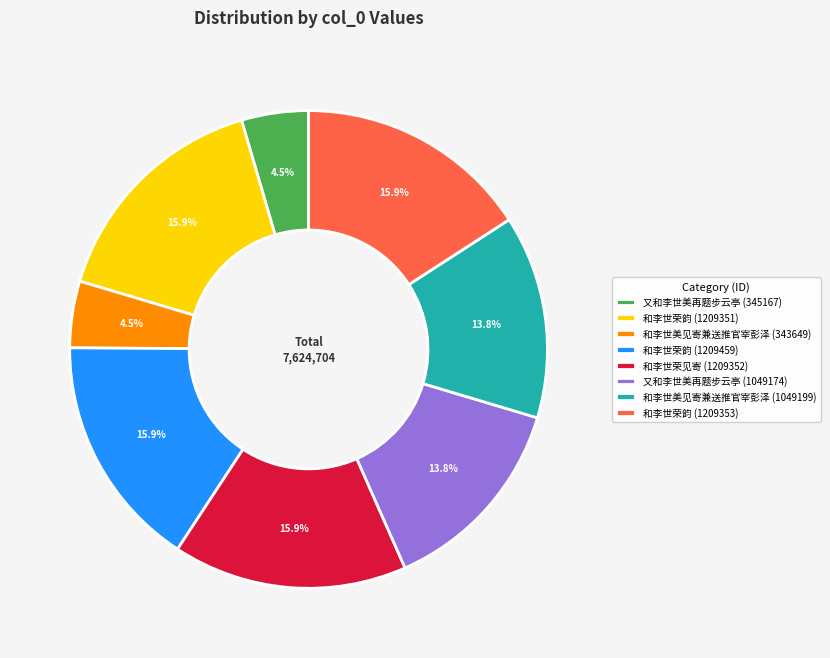

To the nearest percent, what portion does 和李世荣韵 (1209459) represent?

16%